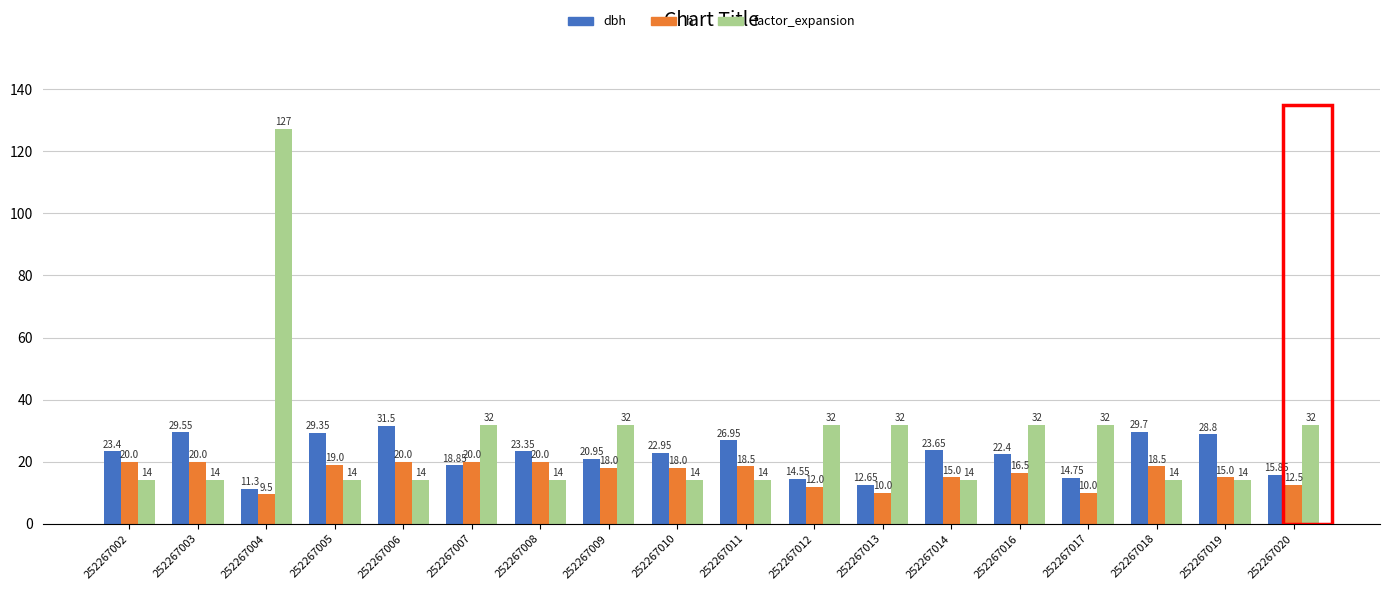

The value of dbh at 252267012 is 5.0. True or false?

False